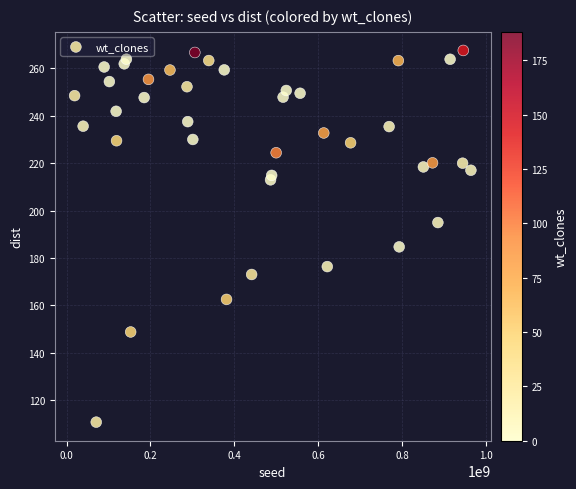

What is the range of X values (max minus min)?

944696895.0